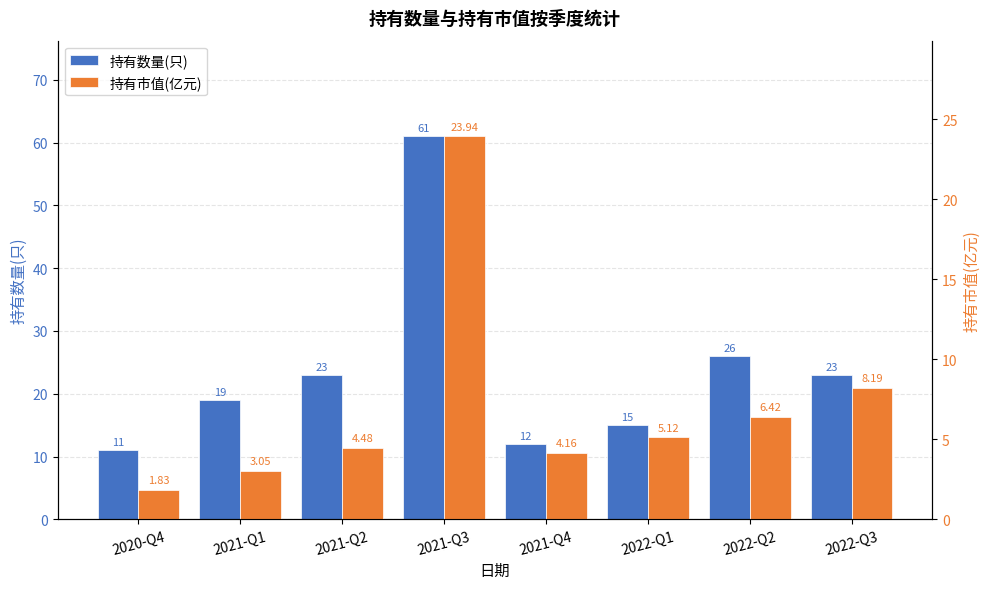

Reading left to right, list all the values displayed in this chart.

持有数量(只): 11.0	19.0	23.0	61.0	12.0	15.0	26.0	23.0
持有市值(亿元): 1.8	3.0	4.5	23.9	4.2	5.1	6.4	8.2